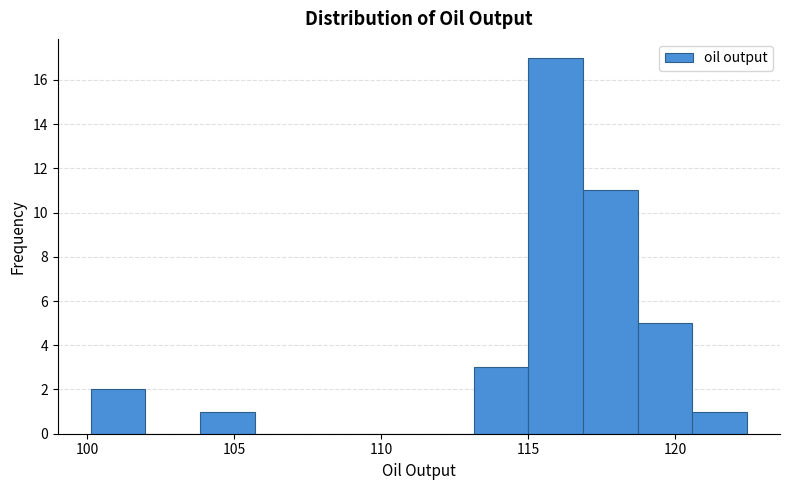

Read against the x-axis, roughly where is the centre of the tallest bar?

116.0